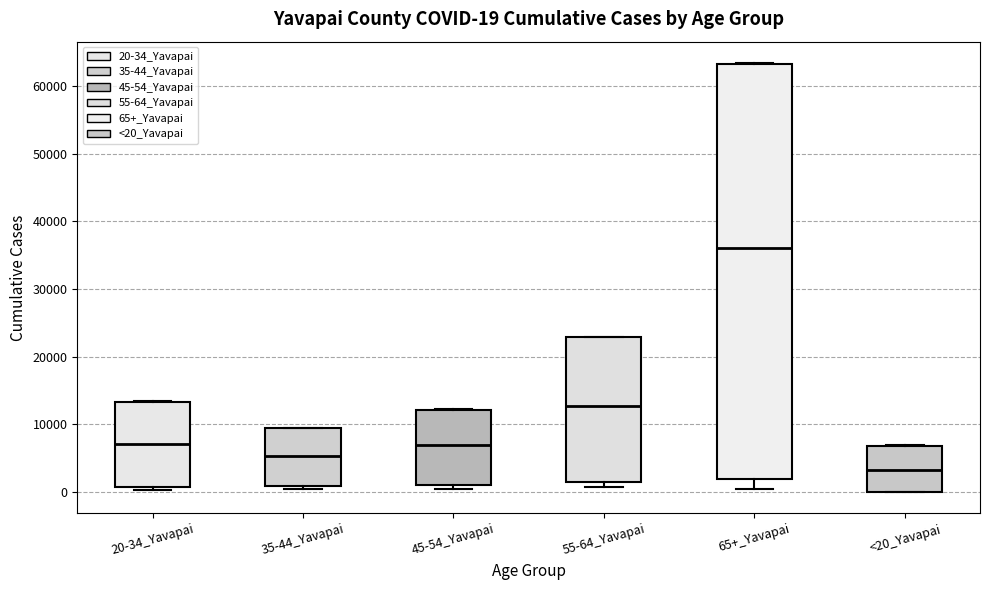

Which box is the tallest, from its lower edge to its upper edge?

65+_Yavapai